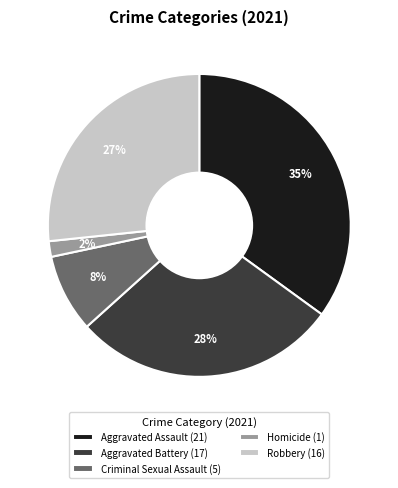

Rank the categories by value from lowest to highest.

Homicide, Criminal Sexual Assault, Robbery, Aggravated Battery, Aggravated Assault